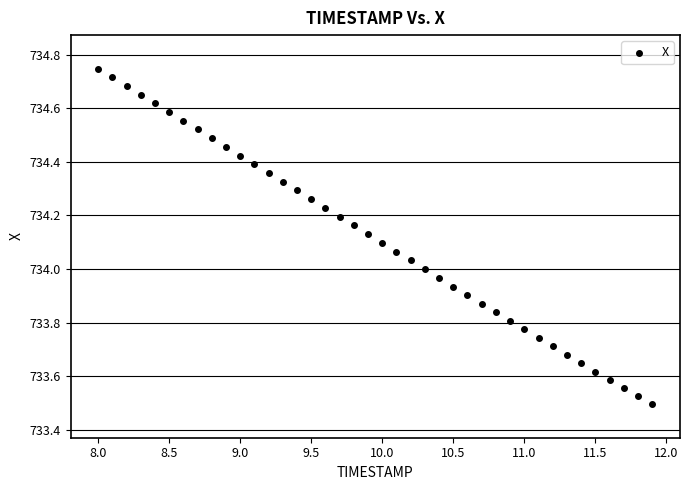

What is the range of X values (max minus min)?

3.9